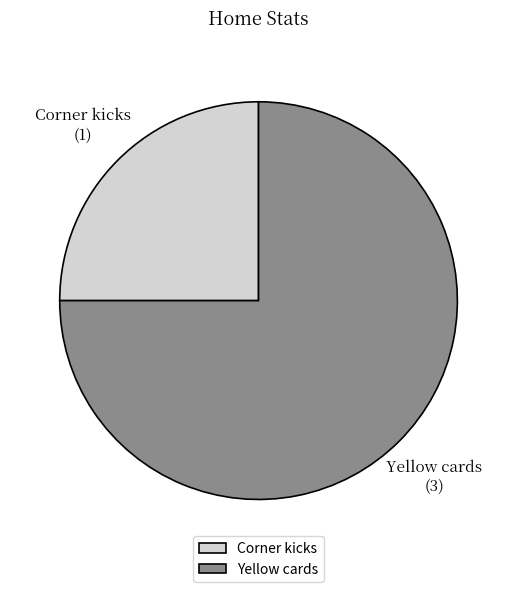

Combined, do Corner kicks and Yellow cards account for over 50%?

Yes